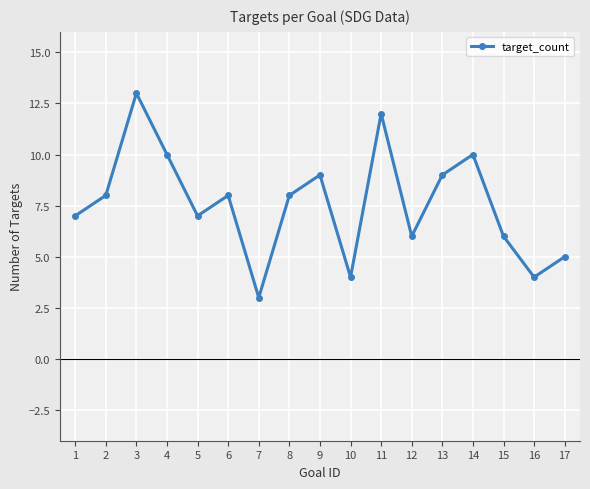

What is the difference between the second highest and minimum values?

9